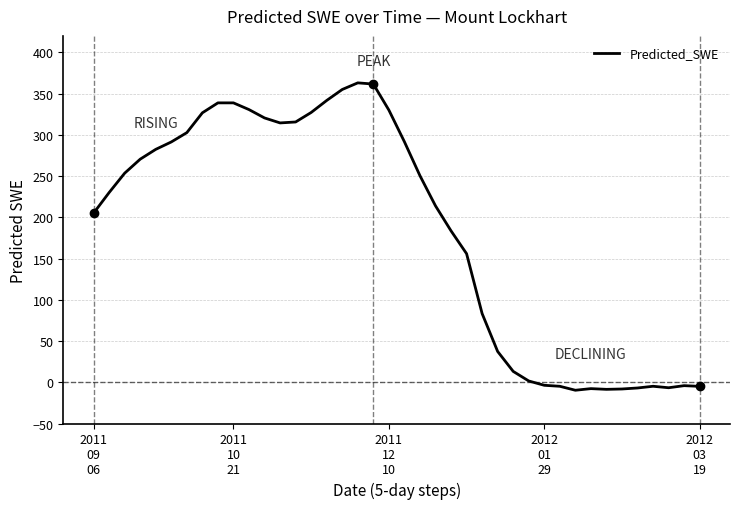

What is the smallest value displayed?

-9.7